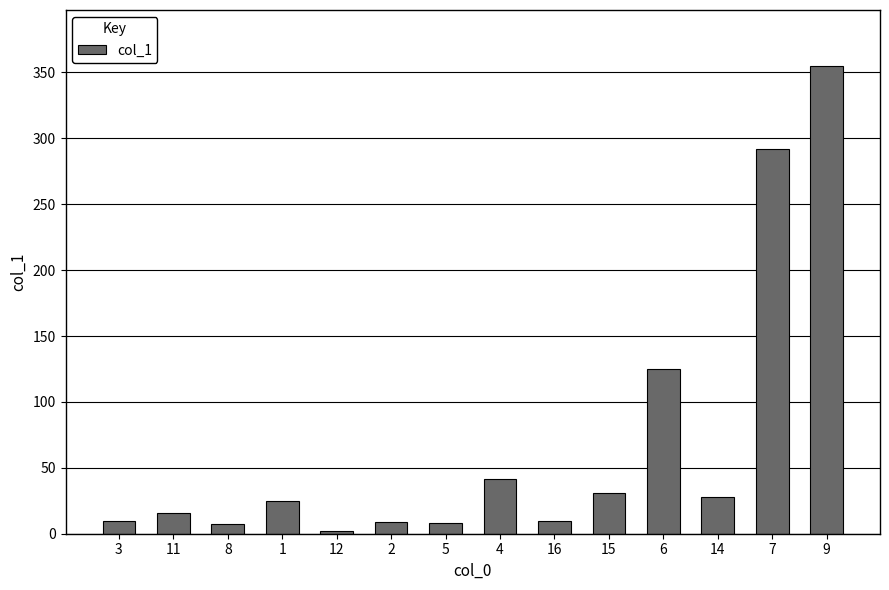

What is the average value?

68.5